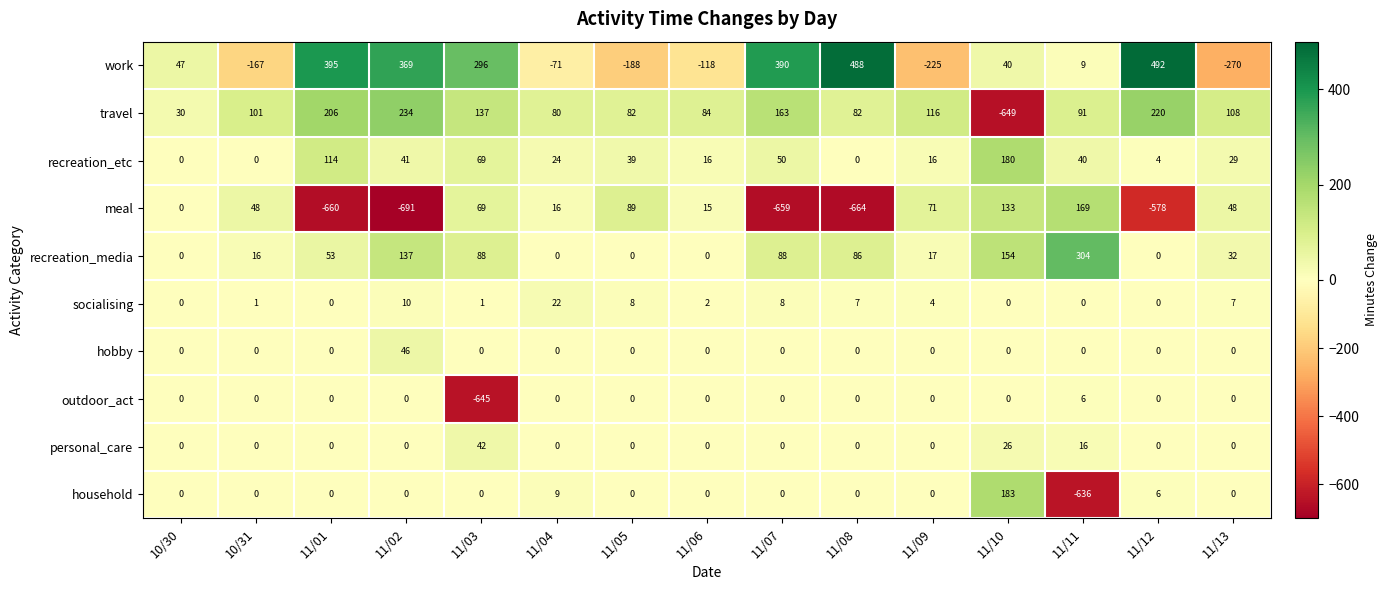

Is it true that outdoor_act equals 216 at 10/31?

False